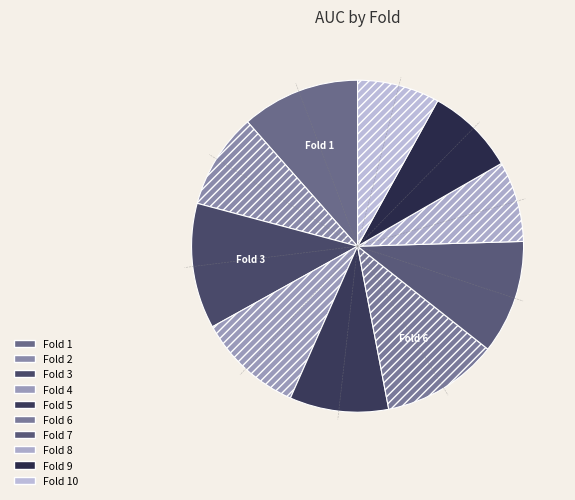

Is there any slice that represents more than half of the pie?

No